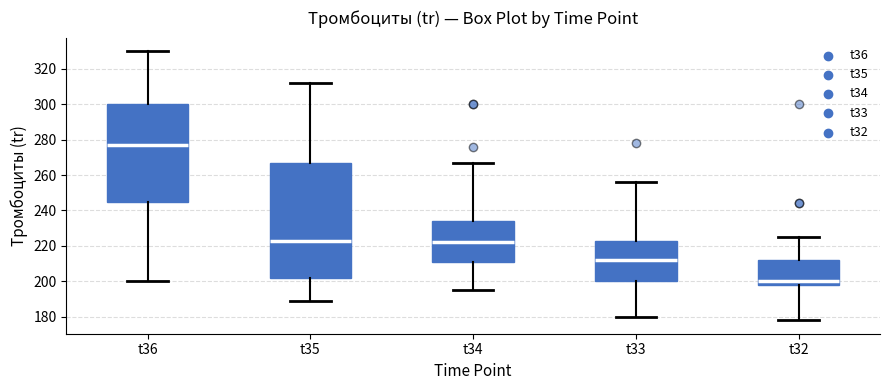

Which box has the lowest median line?

t32